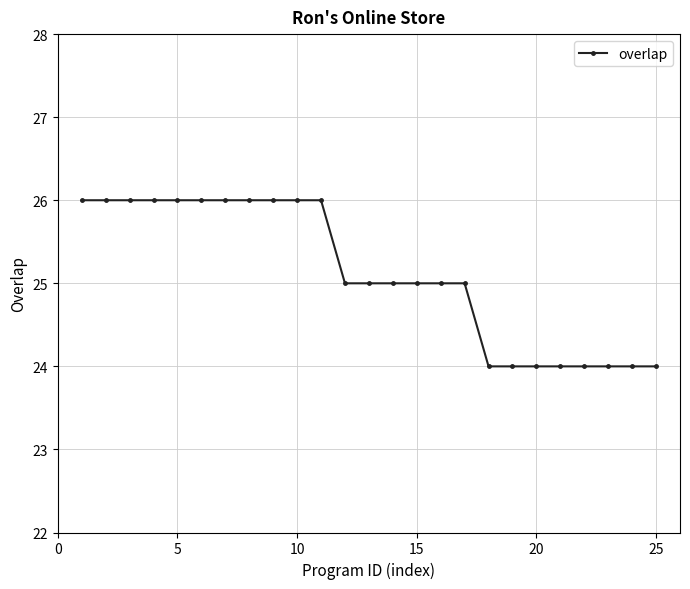

What is the value of the 4th point from the left?

26